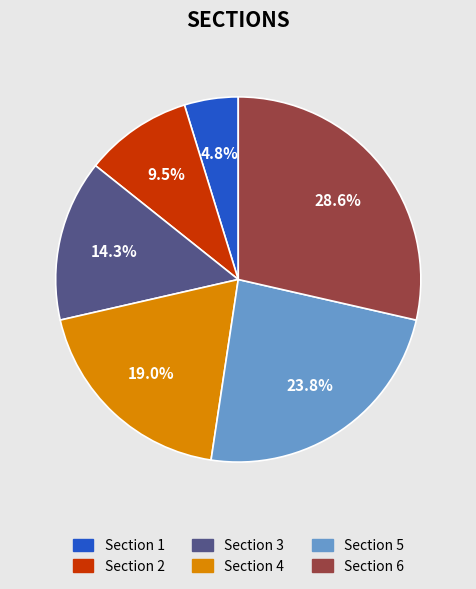

Count the number of slices in the pie.

6